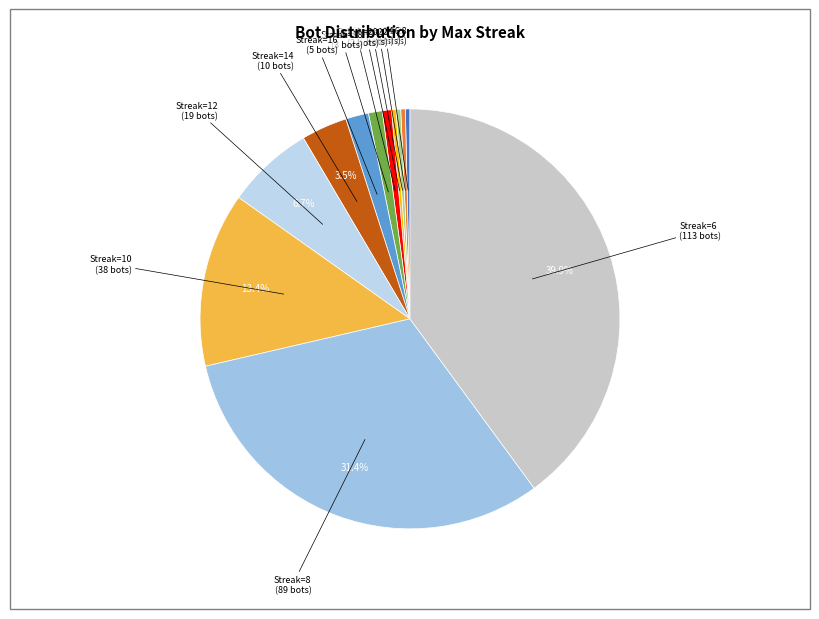

How many slices are in this pie chart?

12